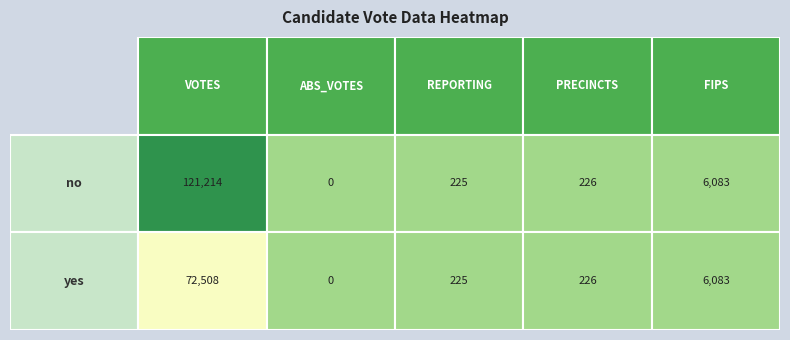

The value of no at 4 is 2137. True or false?

False